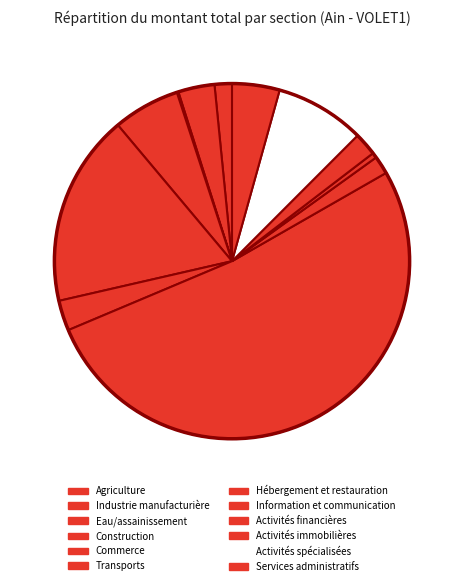

Count the number of slices in the pie.

12